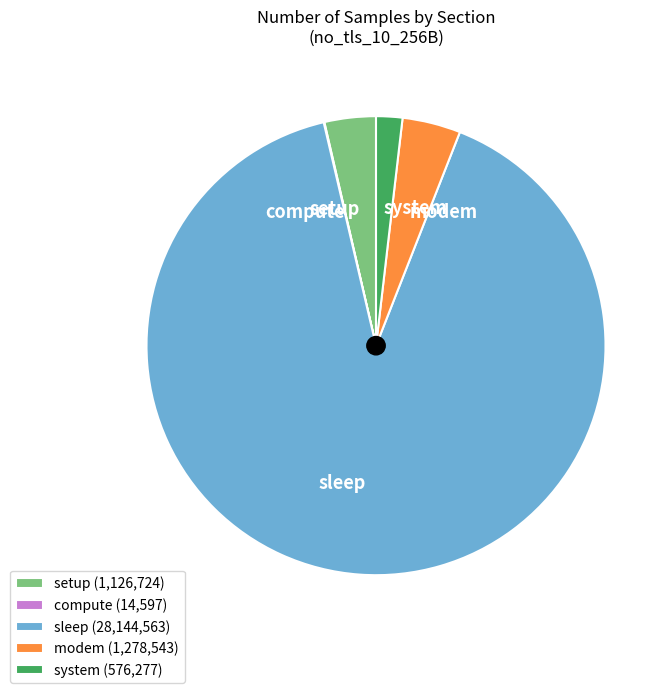

Approximately how many times larger is the value at setup compared to modem?

0.9